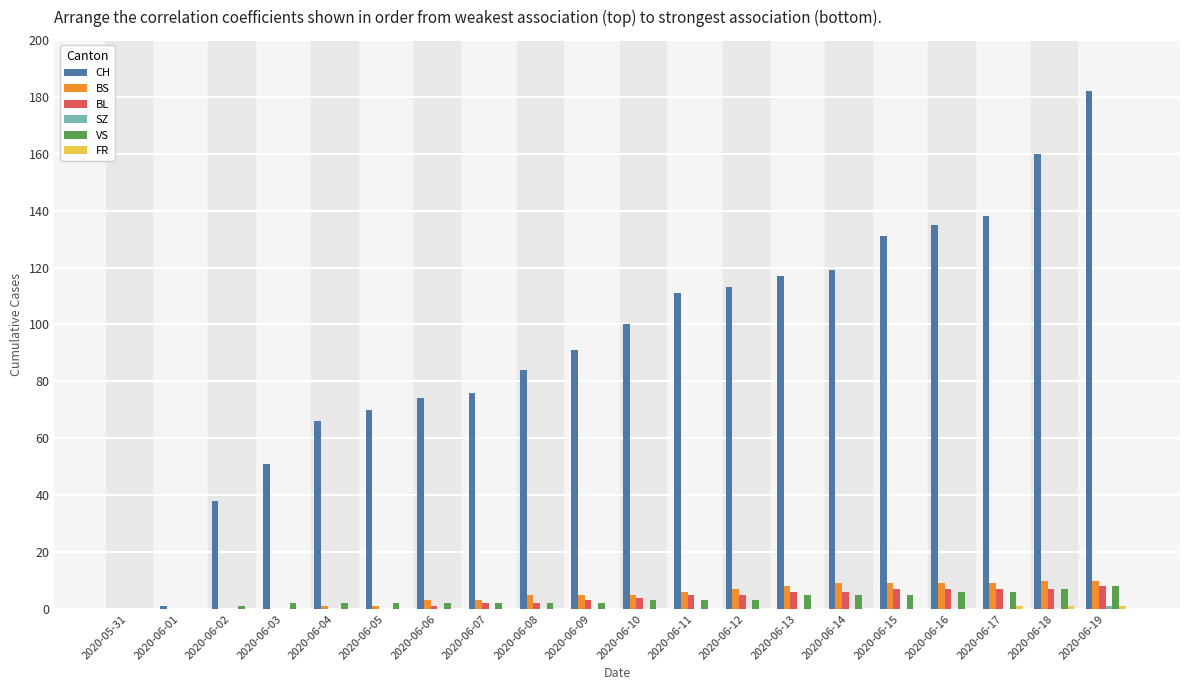

At which category is the sum across all series the highest?

2020-06-19